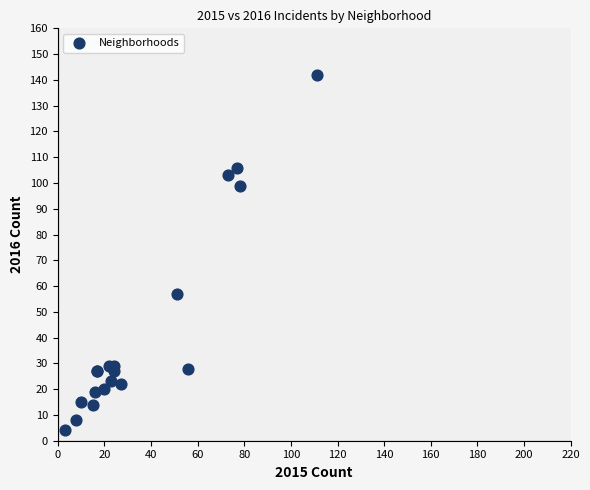

What Y value in the scatter plot is closest to 73?

57